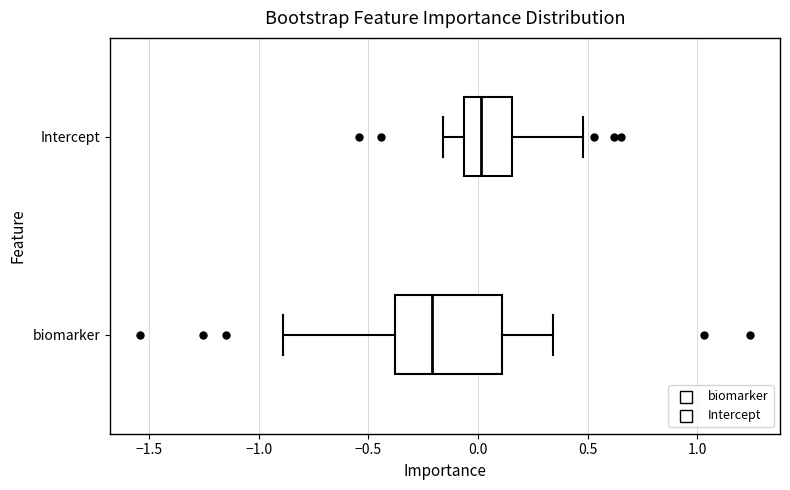

Reading bottom to top, transcribe this box plot: for each box, give where its median line is, the range the box spans, and where its two whiskers end, as read against the x-axis. The values are not printed on the chart, so give them approximately, as read against the axis.

biomarker: median -0.20, box -0.40 to 0.10, whiskers -0.90 to 0.35
Intercept: median 0.00, box -0.05 to 0.15, whiskers -0.15 to 0.50